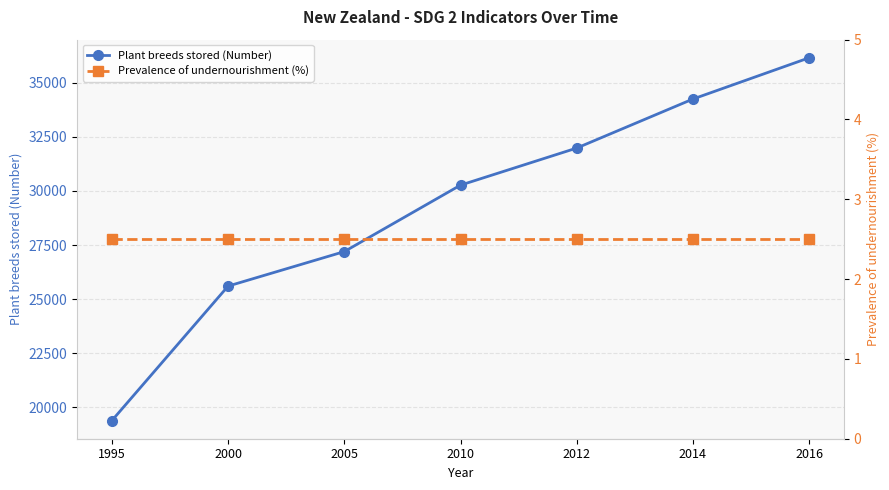

The value of Prevalence of undernourishment (%) at 2000 is 2.5. True or false?

True